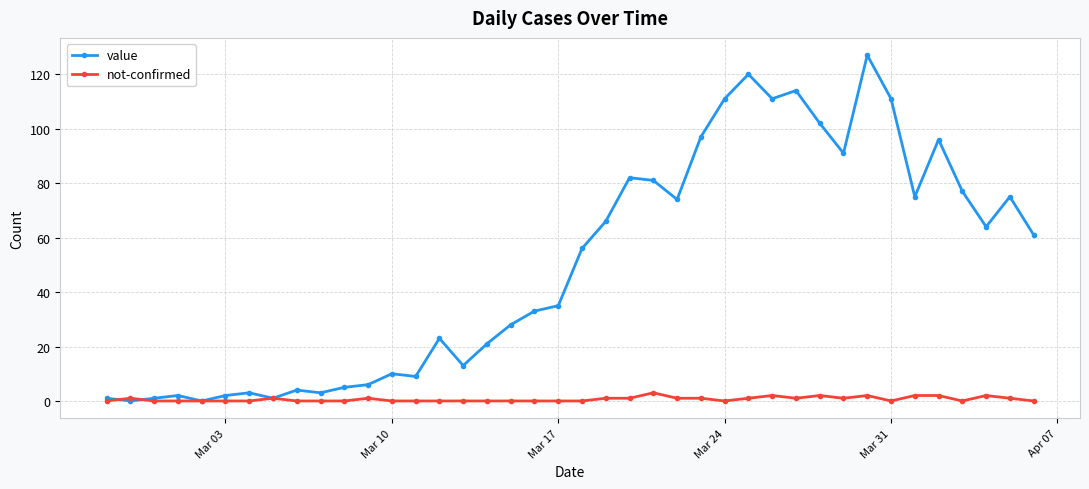

At how many categories does at least one series exceed 25?

23